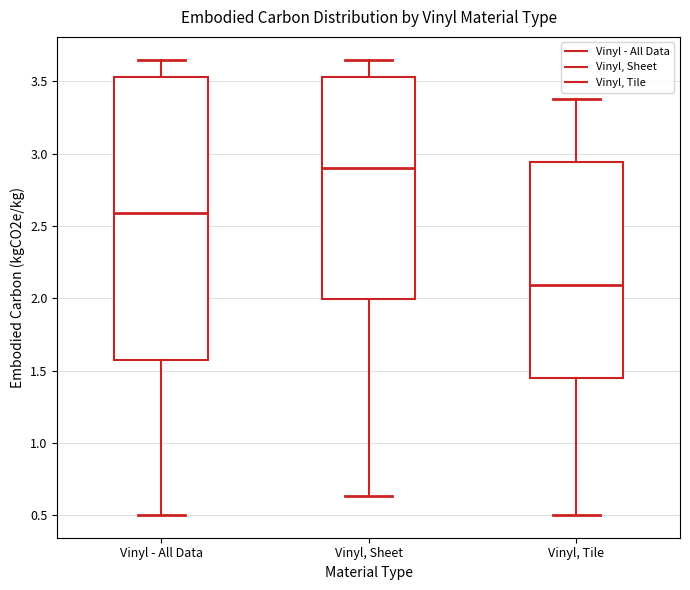

Reading left to right, transcribe this box plot: for each box, give where its median line is, the range the box spans, and where its two whiskers end, as read against the y-axis. The values are not printed on the chart, so give them approximately, as read against the axis.

Vinyl - All Data: median 2.60, box 1.55 to 3.55, whiskers 0.50 to 3.65
Vinyl, Sheet: median 2.90, box 2.00 to 3.55, whiskers 0.65 to 3.65
Vinyl, Tile: median 2.10, box 1.45 to 2.95, whiskers 0.50 to 3.40